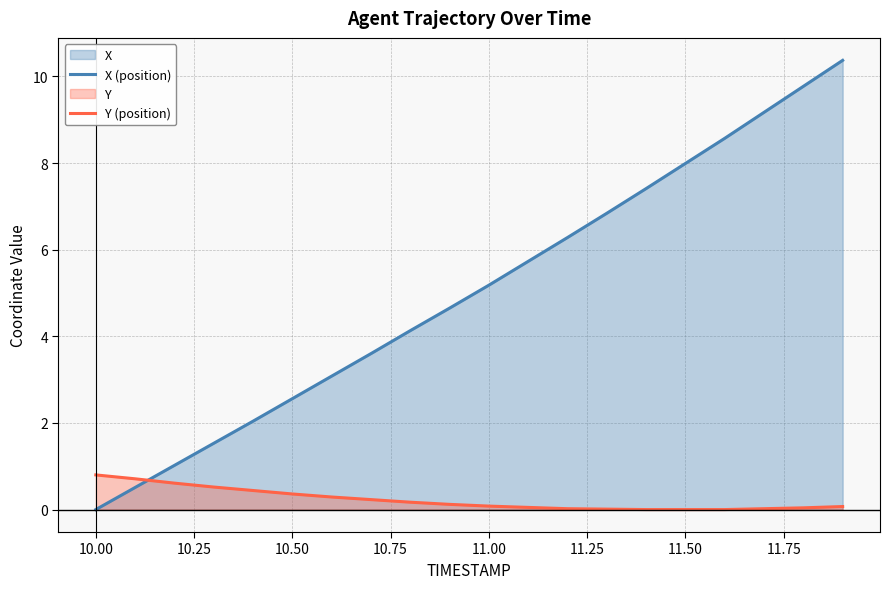

Reading left to right, list all the values displayed in this chart.

X (position): 0.0	0.5	1.0	1.5	2.0	2.6	3.1	3.6	4.1	4.6	5.2	5.7	6.3	6.8	7.4	8.0	8.6	9.2	9.8	10.4
Y (position): 0.8	0.7	0.6	0.5	0.4	0.4	0.3	0.2	0.2	0.1	0.1	0.0	0.0	0.0	0.0	0.0	0.0	0.0	0.0	0.1